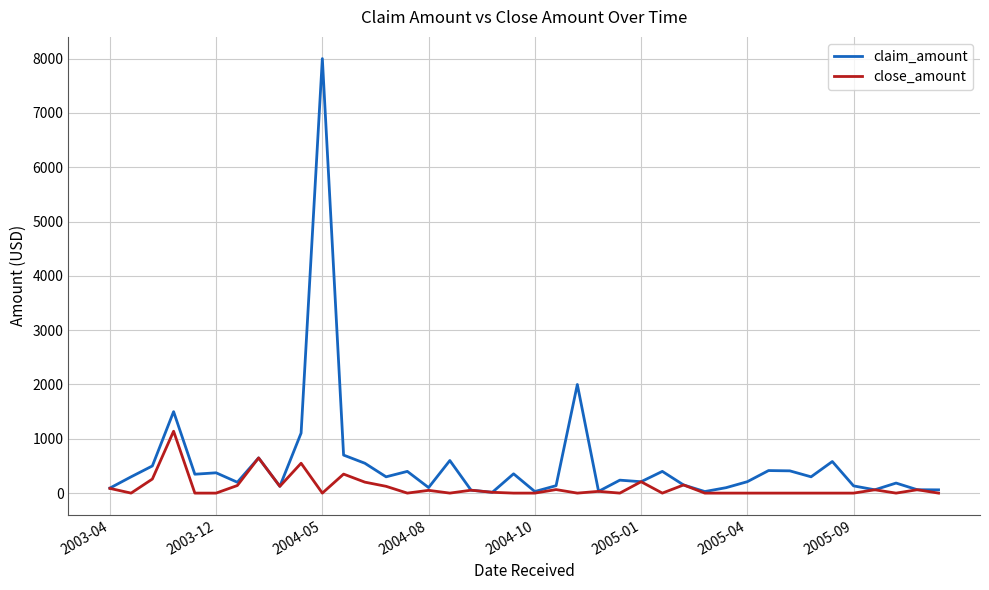

Which series has the largest range (max minus min)?

claim_amount